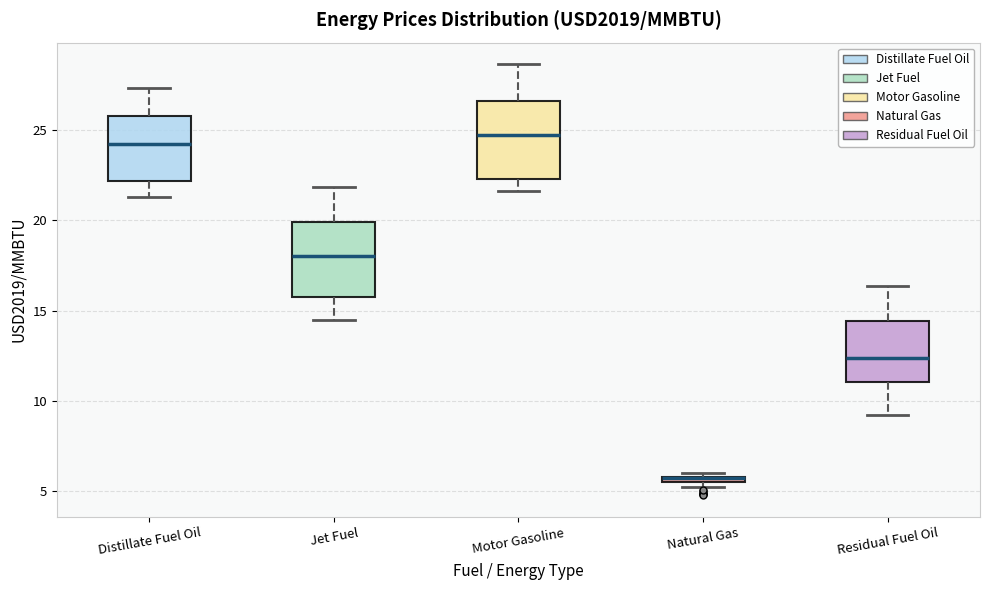

Where is the upper edge of the box for Jet Fuel on the y-axis? The values are not printed on the chart, so give them approximately, as read against the axis.

20.0